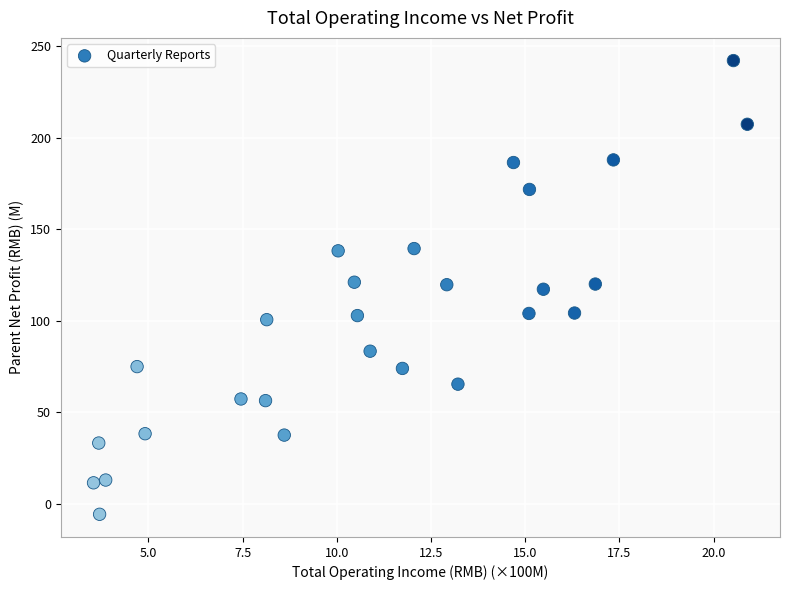

What is the range of Y values (max minus min)?

247.9